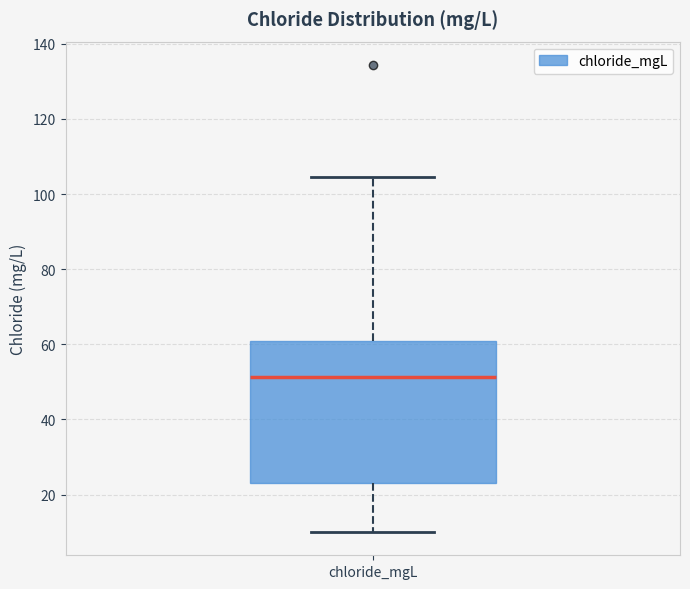

Transcribe this box plot: give where the median line is, the range the box spans, and where the two whiskers end, as read against the y-axis. The values are not printed on the chart, so give them approximately, as read against the axis.

median 52, box 24 to 60, whiskers 10 to 104